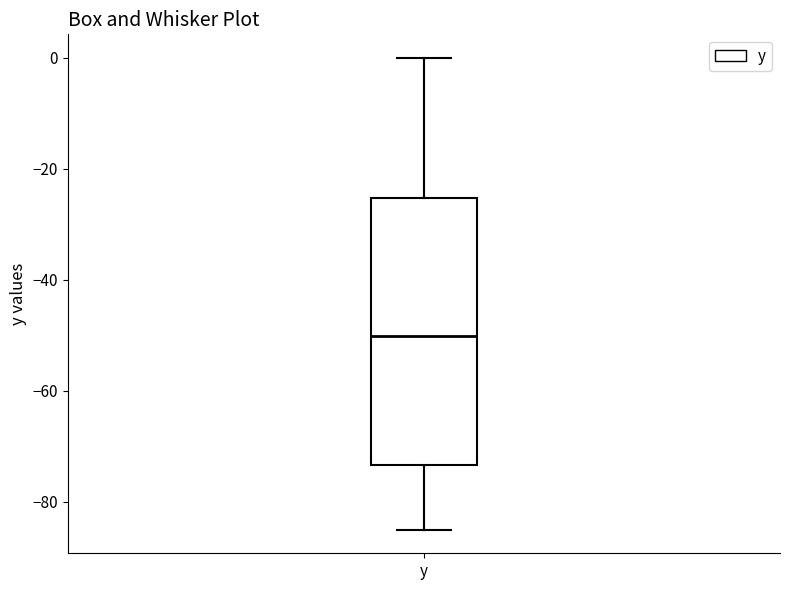

Transcribe this box plot: give where the median line is, the range the box spans, and where the two whiskers end, as read against the y-axis. The values are not printed on the chart, so give them approximately, as read against the axis.

median -50, box -74 to -26, whiskers -84 to 0